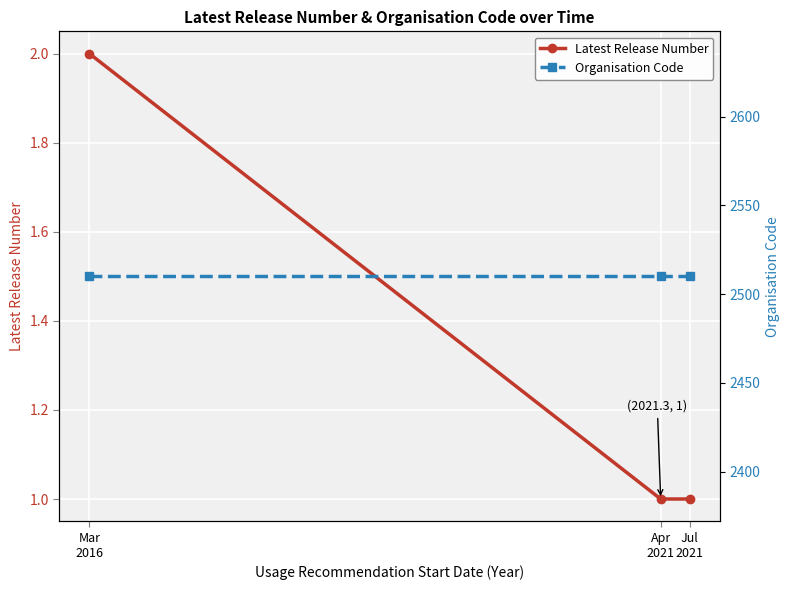

Count the number of data series in this chart.

2